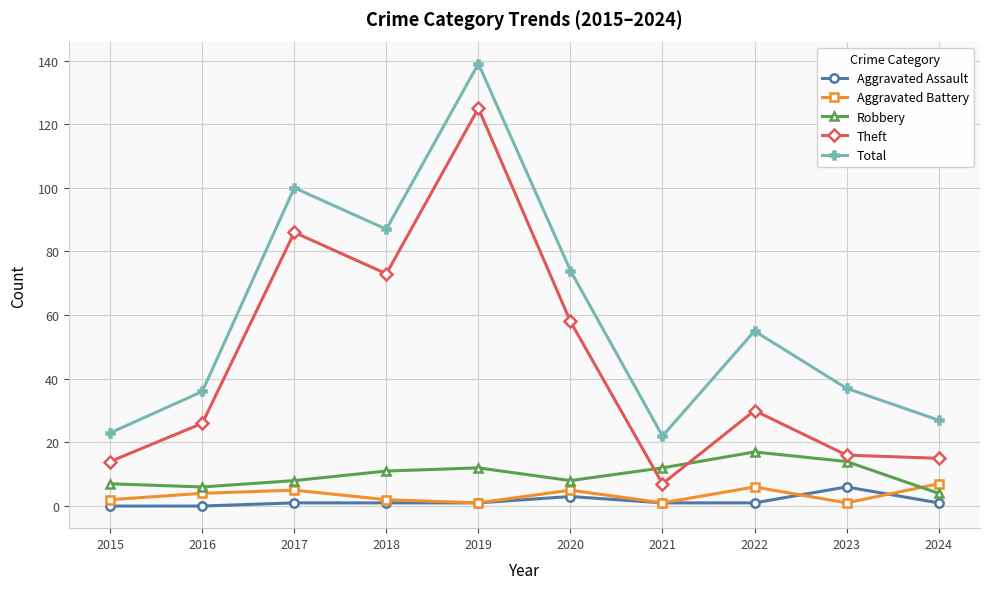

Which label corresponds to the largest value in the chart?

2019